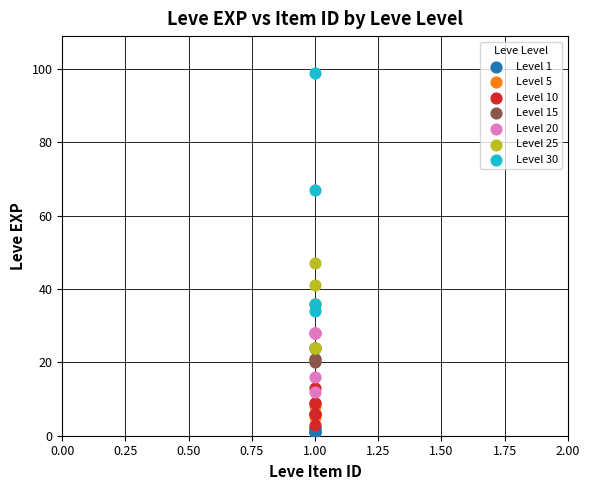

Which series contains the highest Y value?

Level 30